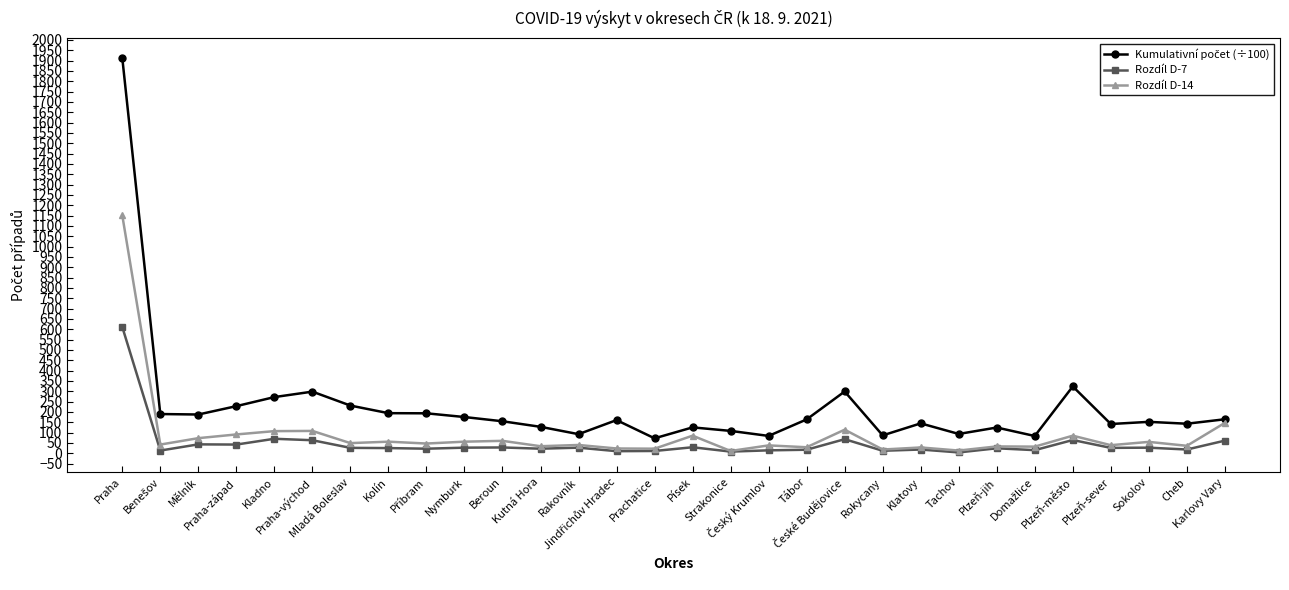

True or false: Rozdíl D-7 has more than 0 points higher than both neighbors.

True